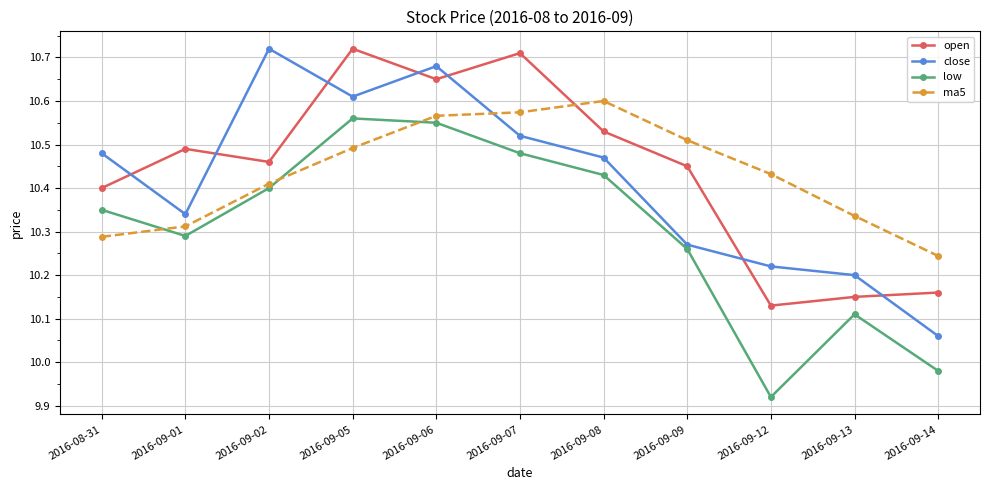

At 2016-09-14, list the series in order from largest to smallest.

ma5, open, close, low